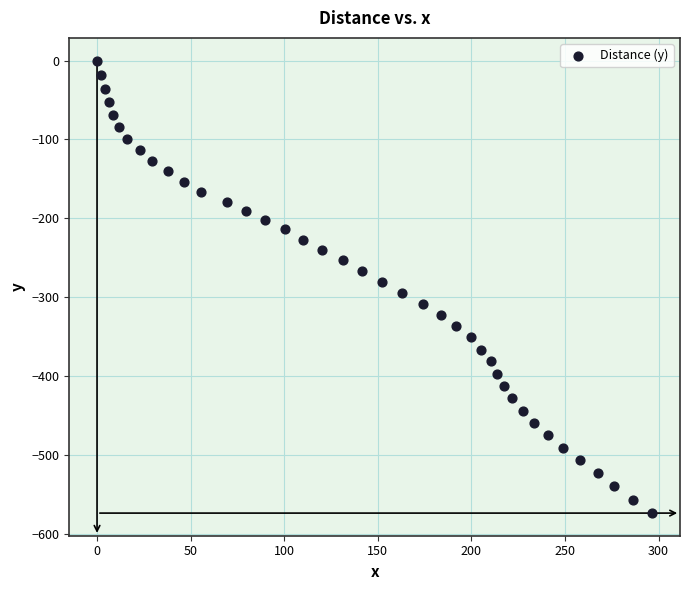

What is the range of X values (max minus min)?

296.6